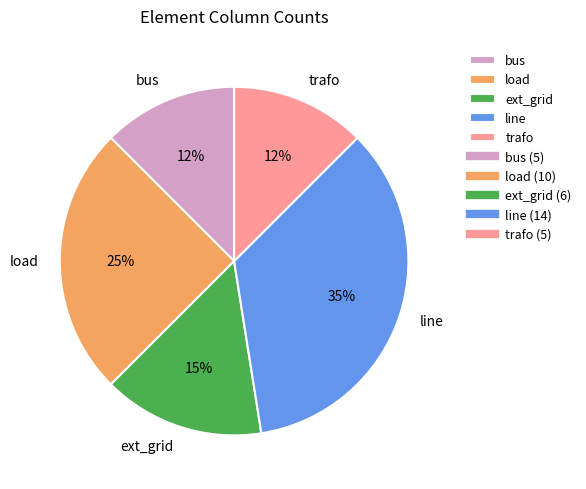

How many slices are in this pie chart?

5